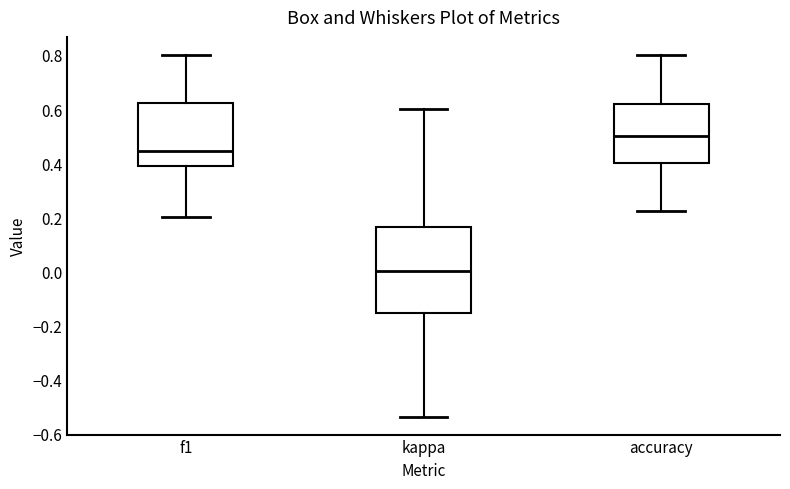

Reading left to right, read every box against the y-axis: the position of its median line, the range the box covers, and the ends of its whiskers. The values are not printed on the chart, so give them approximately, as read against the axis.

f1: median 0.44, box 0.40 to 0.62, whiskers 0.20 to 0.80
kappa: median 0.00, box -0.16 to 0.16, whiskers -0.54 to 0.60
accuracy: median 0.50, box 0.40 to 0.62, whiskers 0.22 to 0.80